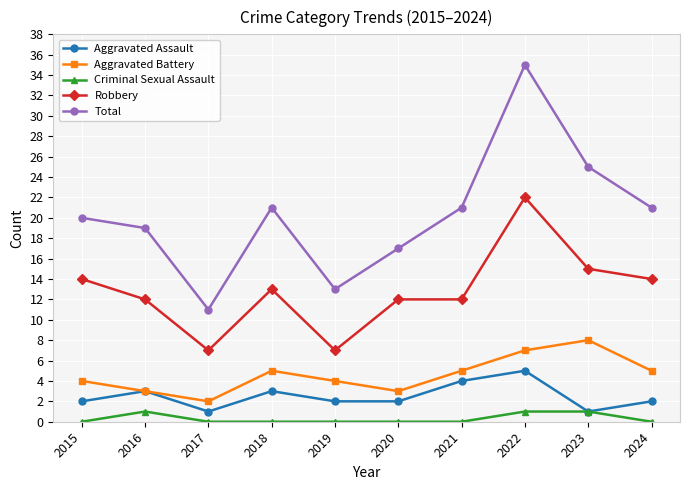

Between 2019 and 2023, which series saw the biggest shift?

Total